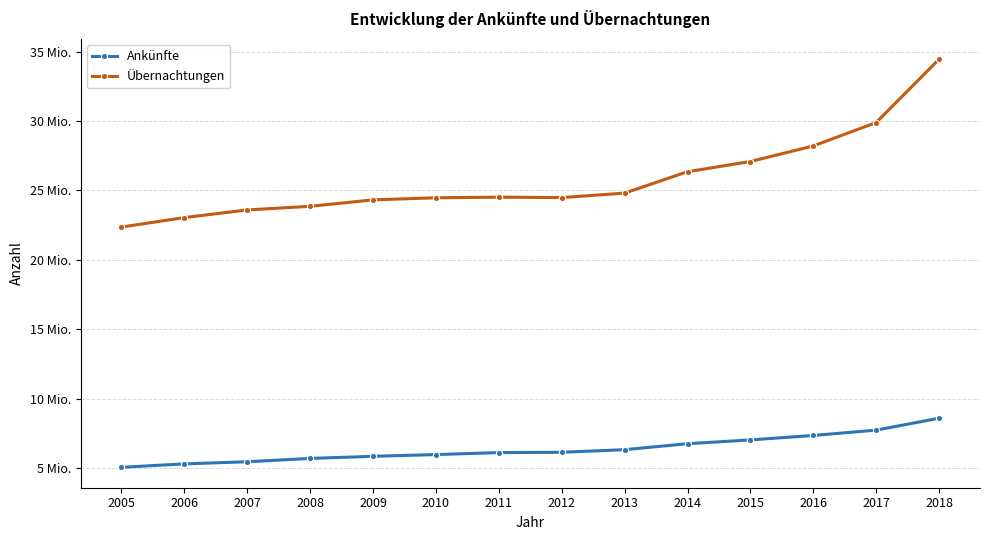

What are all the series names shown in the legend?

Ankünfte, Übernachtungen